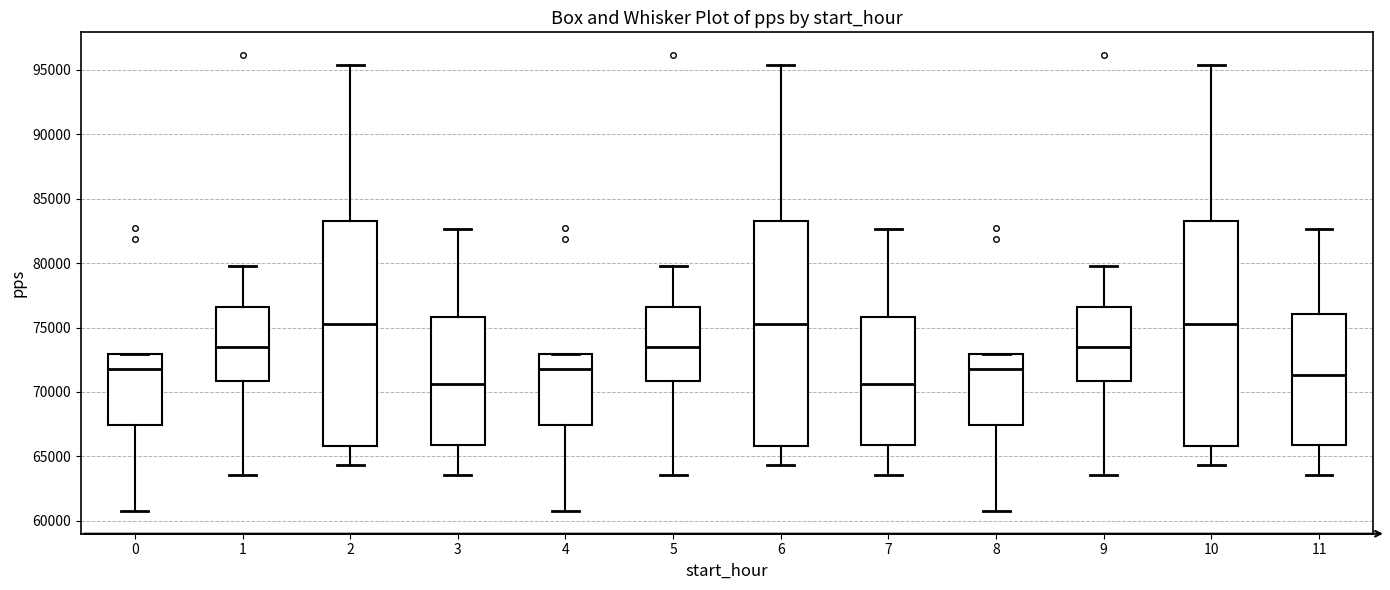

Reading left to right, read every box against the y-axis: the position of its median line, the range the box covers, and the ends of its whiskers. The values are not printed on the chart, so give them approximately, as read against the axis.

0: median 72000, box 67500 to 73000, whiskers 61000 to 73000
1: median 73500, box 71000 to 76500, whiskers 63500 to 80000
2: median 75500, box 66000 to 83500, whiskers 64500 to 95500
3: median 70500, box 66000 to 76000, whiskers 63500 to 82500
4: median 72000, box 67500 to 73000, whiskers 61000 to 73000
5: median 73500, box 71000 to 76500, whiskers 63500 to 80000
6: median 75500, box 66000 to 83500, whiskers 64500 to 95500
7: median 70500, box 66000 to 76000, whiskers 63500 to 82500
8: median 72000, box 67500 to 73000, whiskers 61000 to 73000
9: median 73500, box 71000 to 76500, whiskers 63500 to 80000
10: median 75500, box 66000 to 83500, whiskers 64500 to 95500
11: median 71500, box 66000 to 76000, whiskers 63500 to 82500